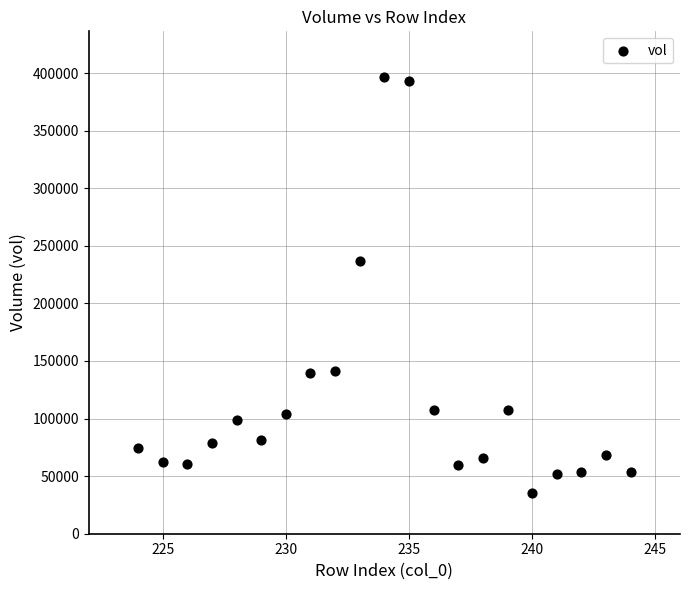

What is the range of X values (max minus min)?

20.0